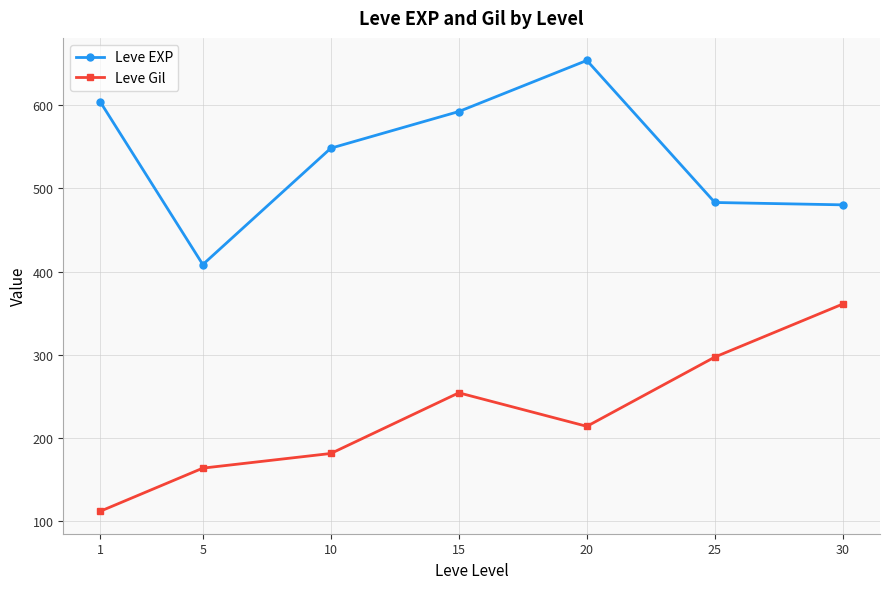

How many values in the Leve Gil series exceed 214?

4